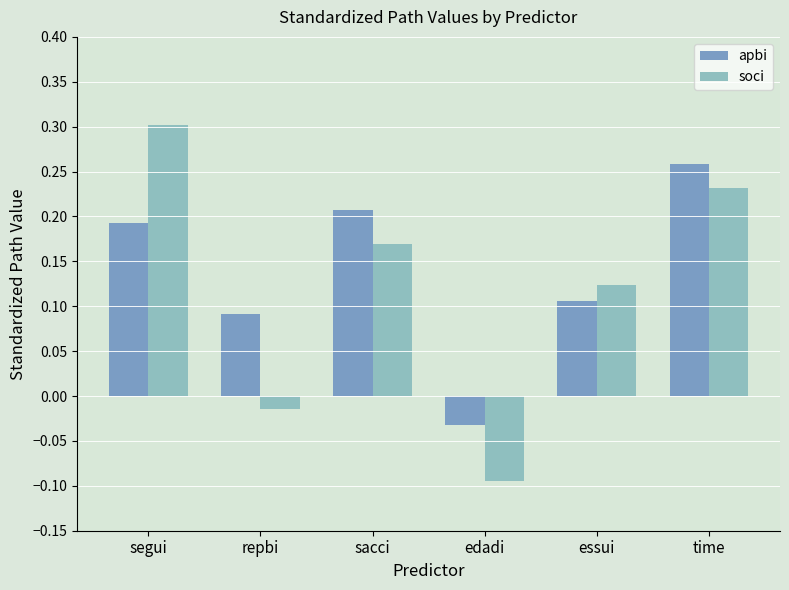

Reading left to right, transcribe all the data shown in this chart.

apbi: 0.2	0.1	0.2	-0.0	0.1	0.3
soci: 0.3	-0.0	0.2	-0.1	0.1	0.2